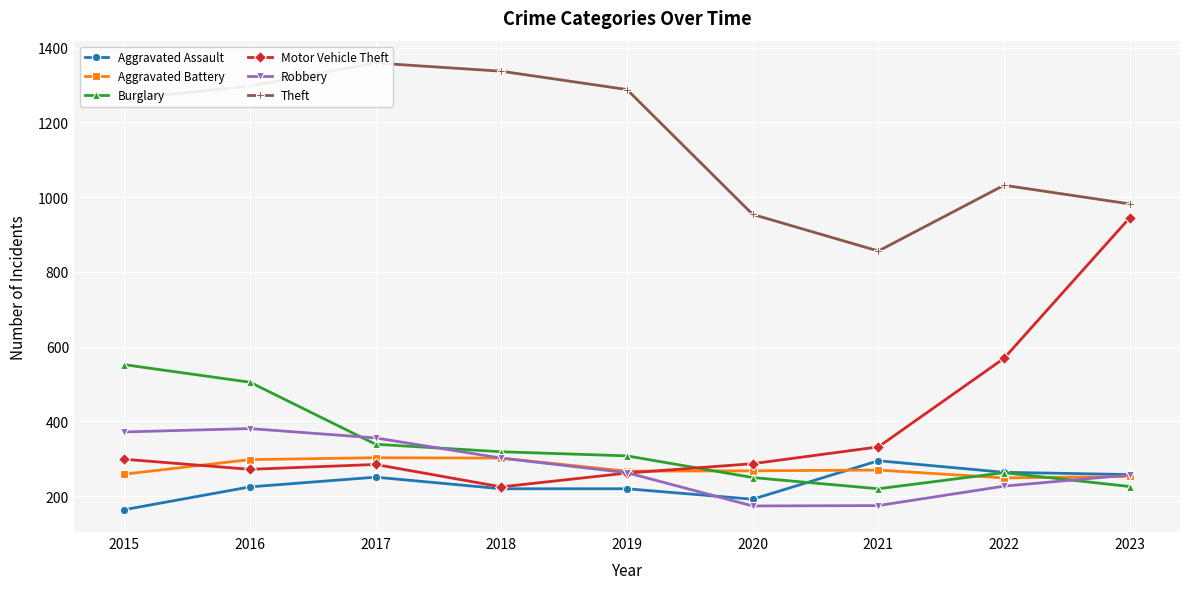

At which label is Motor Vehicle Theft closest to 585?

2022